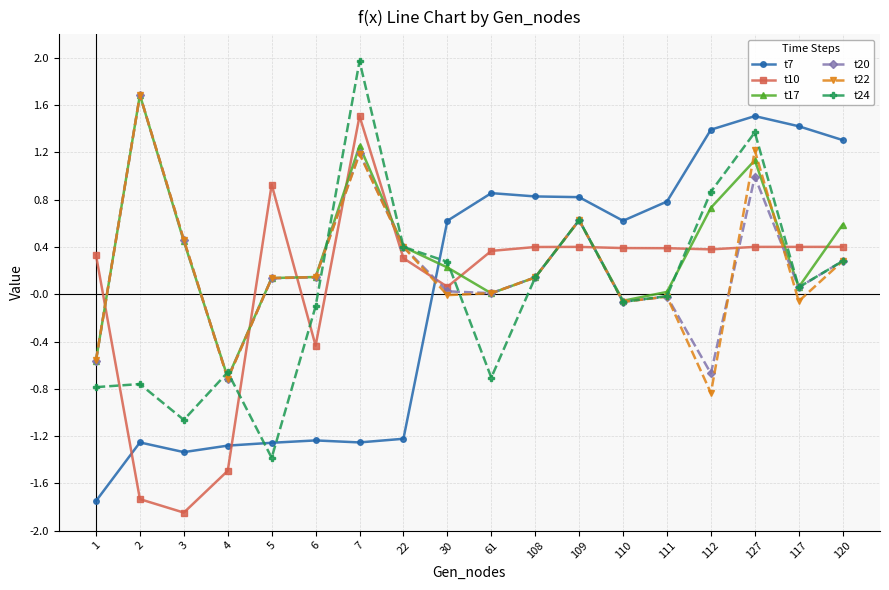

Does the chart display data point markers on the line(s)?

Yes